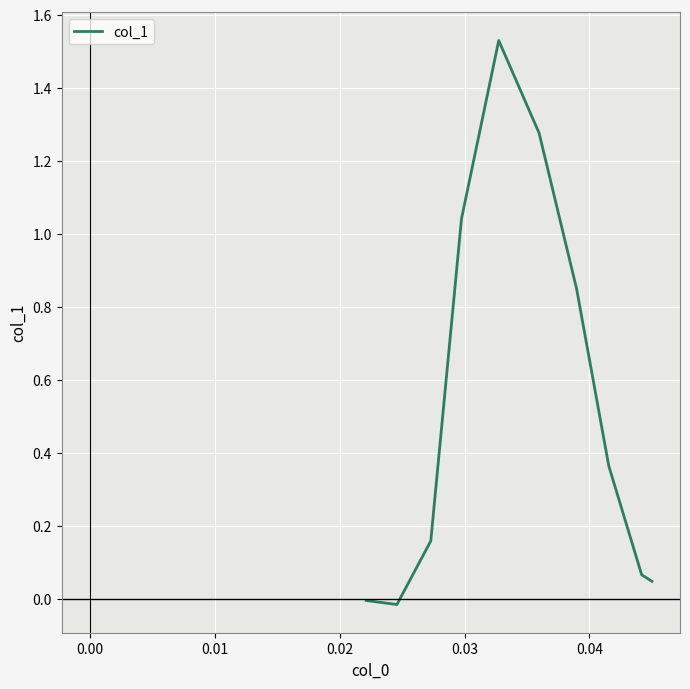

How many lines are shown in the chart?

1